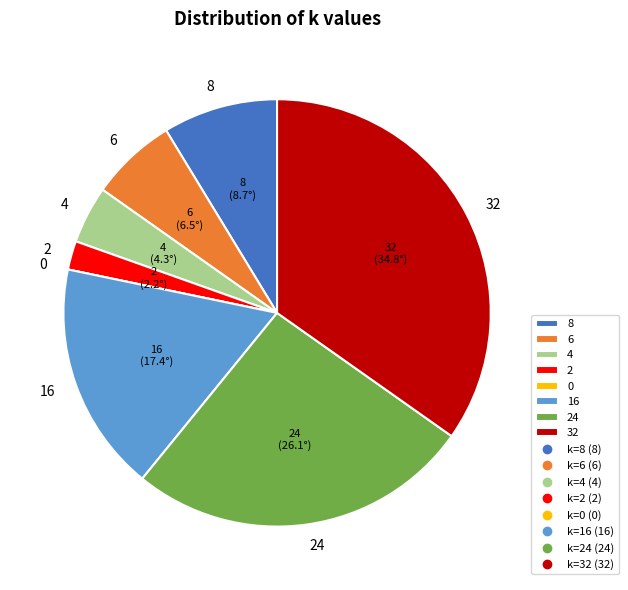

Is there any slice that represents more than half of the pie?

No